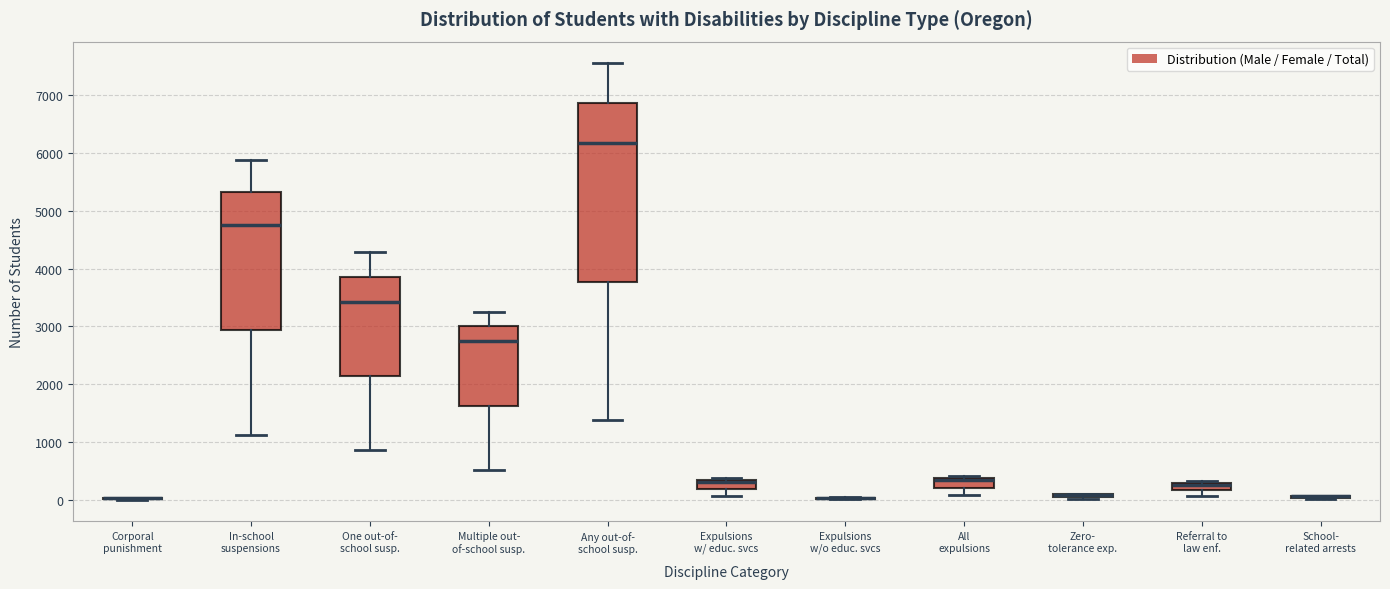

Comparing the boxes themselves (not the whiskers), which one is the tallest?

Any out-of- school susp.